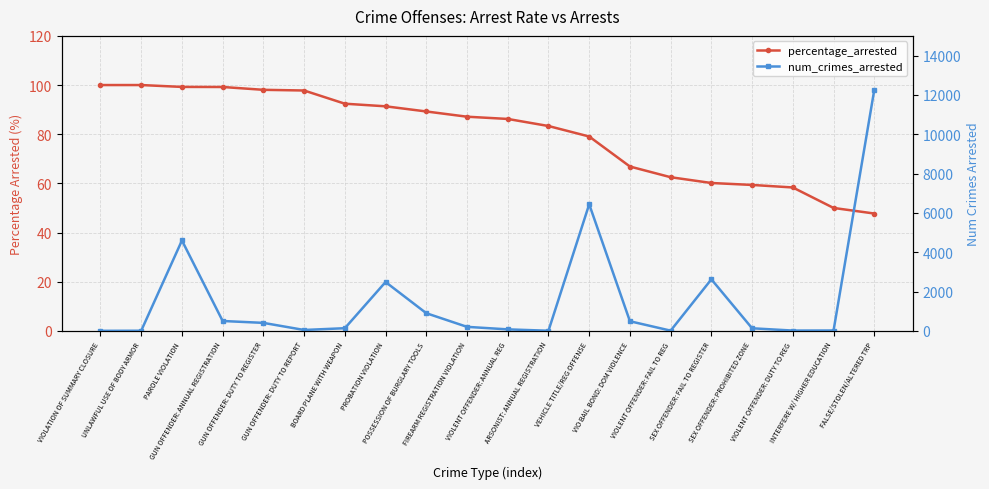

What is the smallest value displayed?

1.0